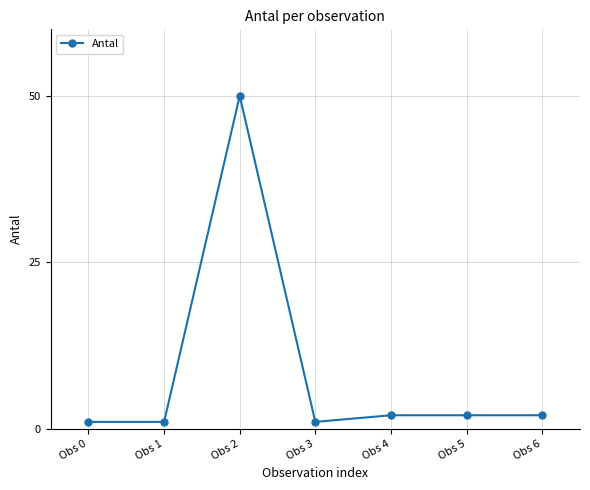

Approximately how many times larger is the value at Obs 5 compared to Obs 1?

2.0